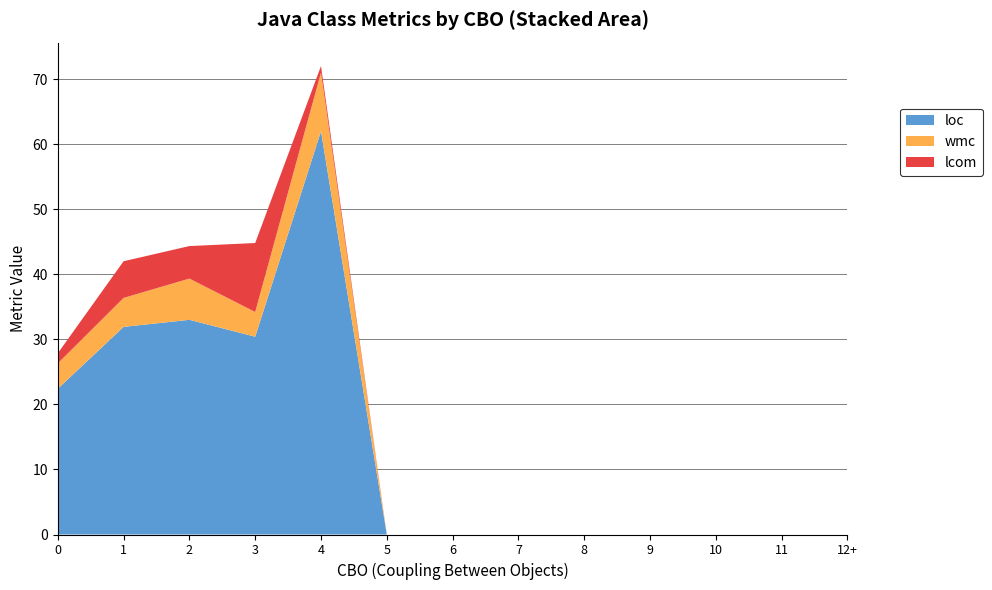

At which category is the sum across all series the highest?

4